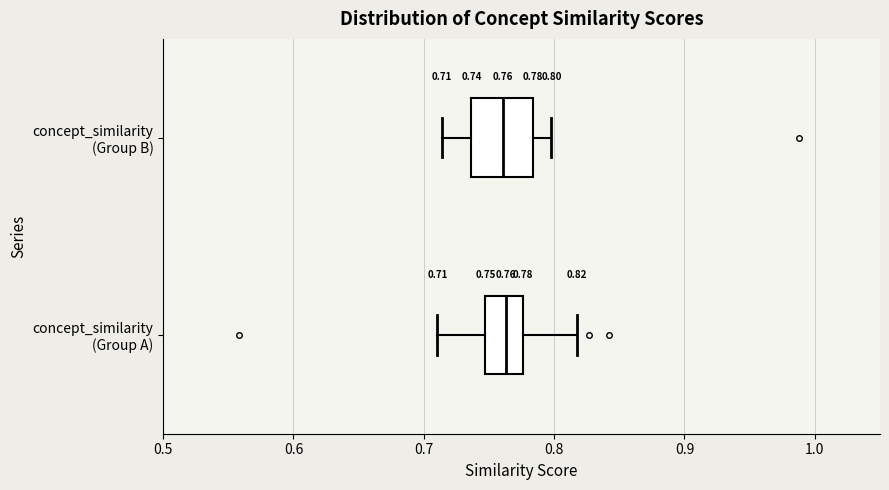

Which box is the widest, from its left edge to its right edge?

concept_similarity (Group B)